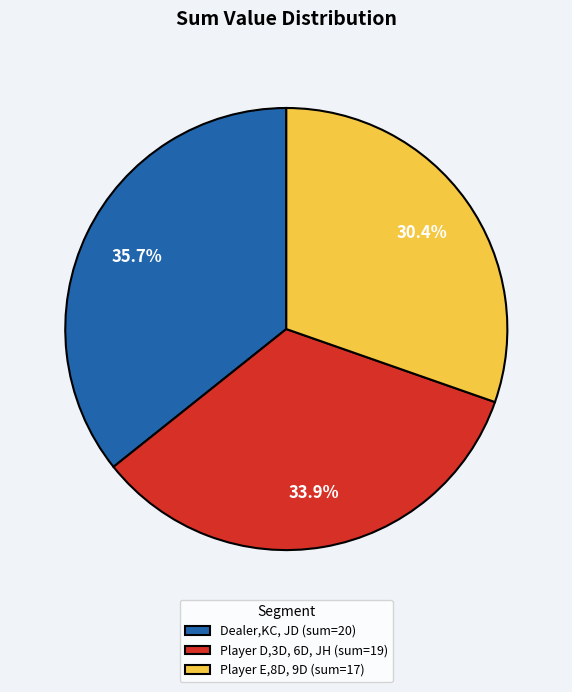

Rank the categories by value from lowest to highest.

Player E,8D, 9D, Player D,3D, 6D, JH, Dealer,KC, JD